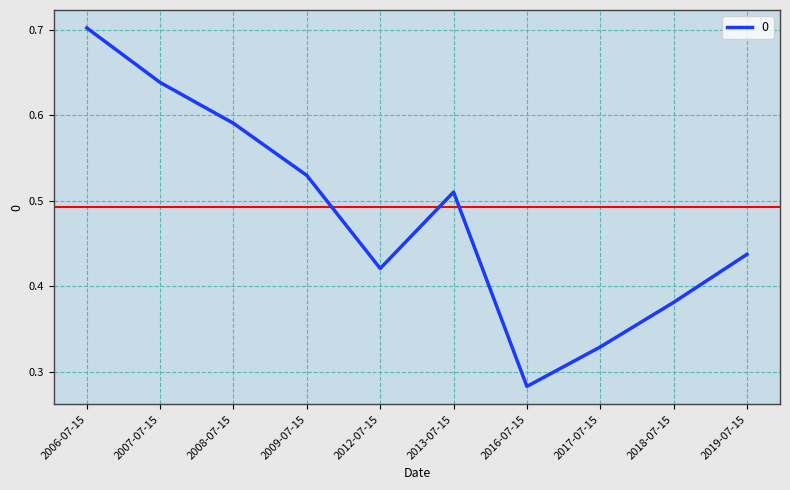

List the labels in order of value, largest first.

2006-07-15, 2007-07-15, 2008-07-15, 2009-07-15, 2013-07-15, 2019-07-15, 2012-07-15, 2018-07-15, 2017-07-15, 2016-07-15